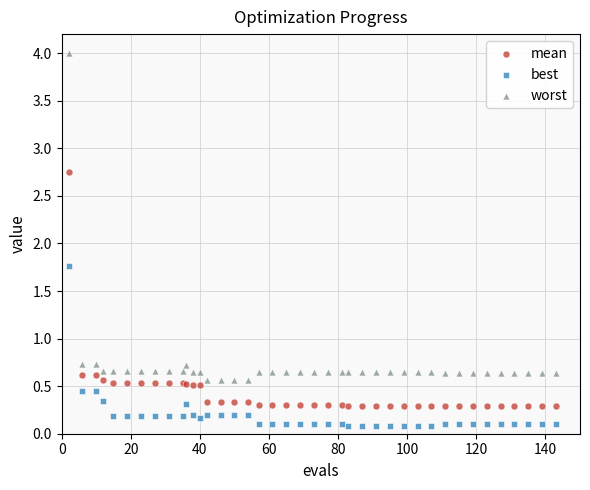

Which series has the widest spread of Y values?

worst